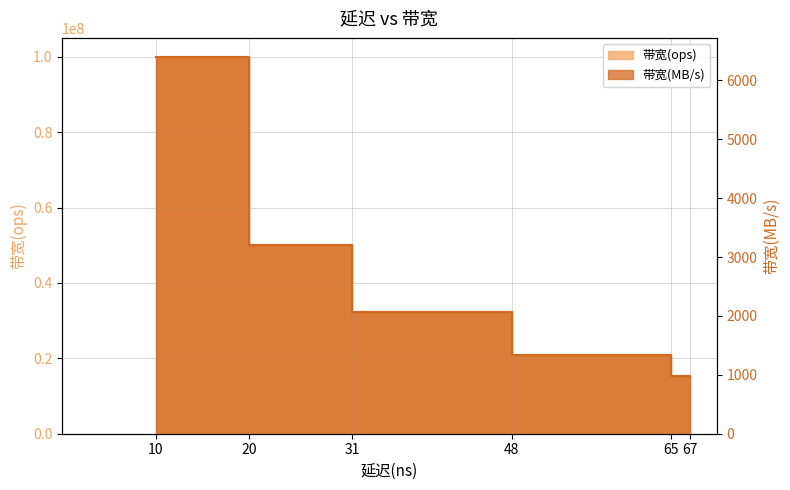

Reading left to right, list all the values displayed in this chart.

带宽(ops): 100000000	50000000	32258064	20833333	15384615	14925373
带宽(MB/s): 6400	3200	2064	1333	984	955